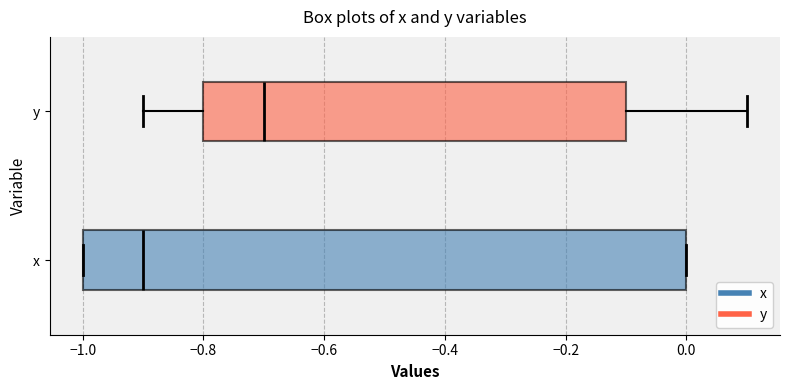

Which box has the furthest to the right median line?

y